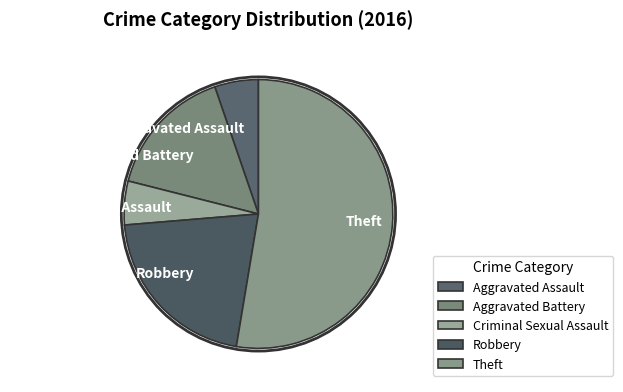

What is the majority slice?

Theft